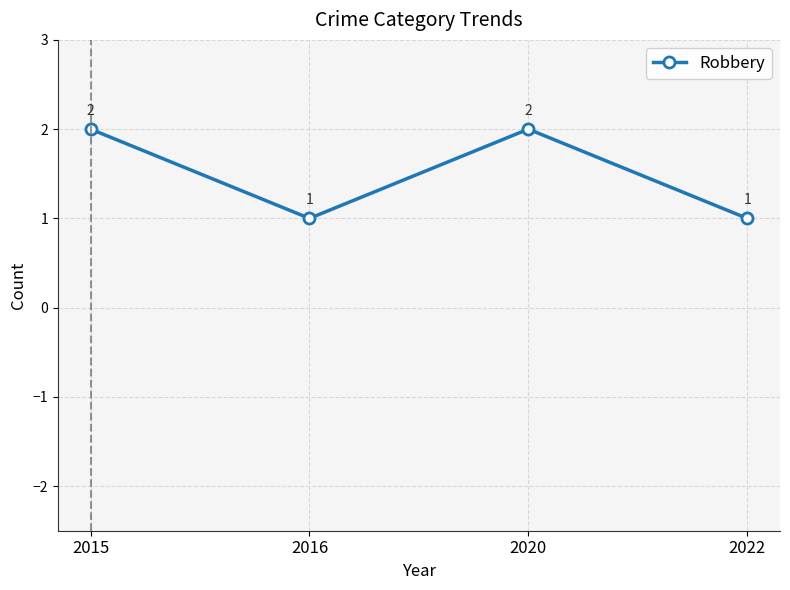

Count the number of categories in the chart.

4